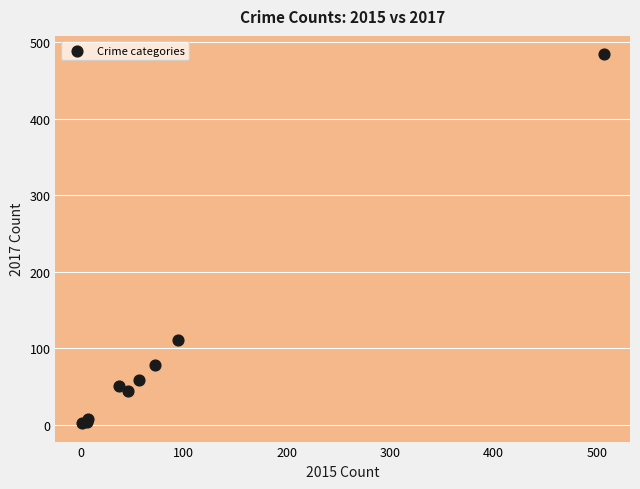

What Y value in the scatter plot is closest to 243?

111